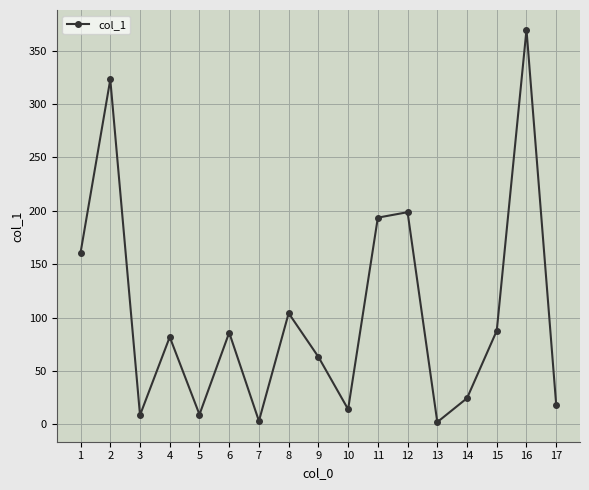

At which label does the data first exceed 81?

1